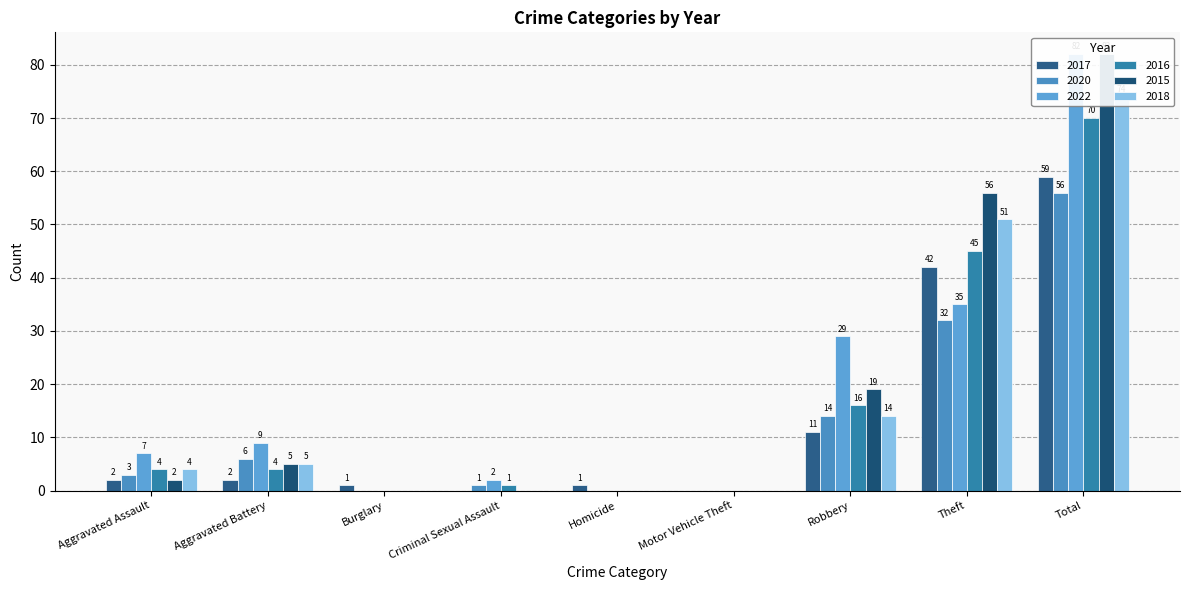

Rank the series at Robbery from lowest to highest value.

2017, 2020, 2018, 2016, 2015, 2022